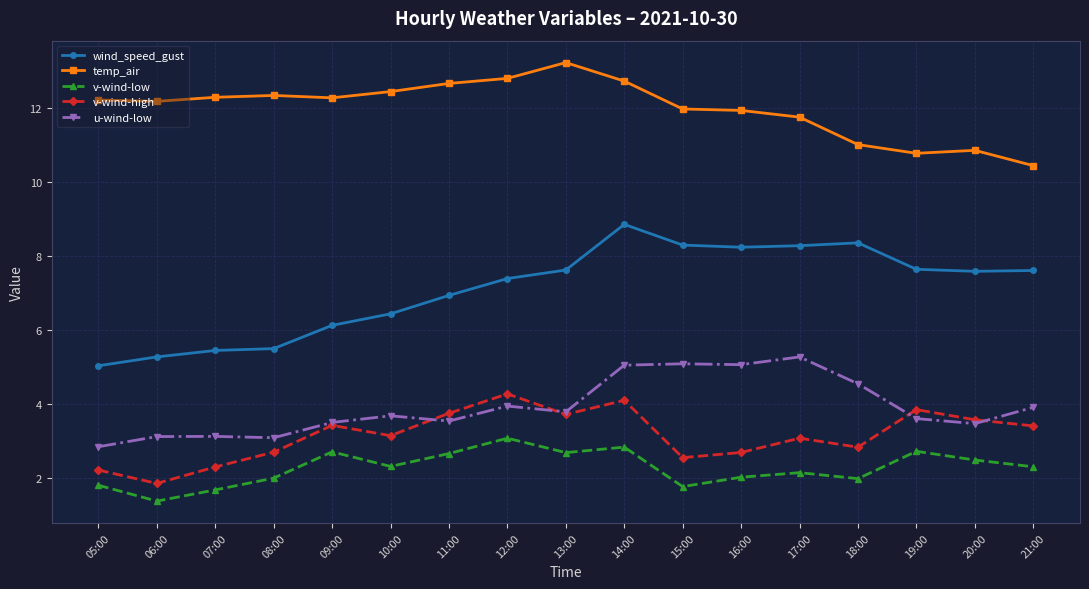

What position from the left is 21:00?

17